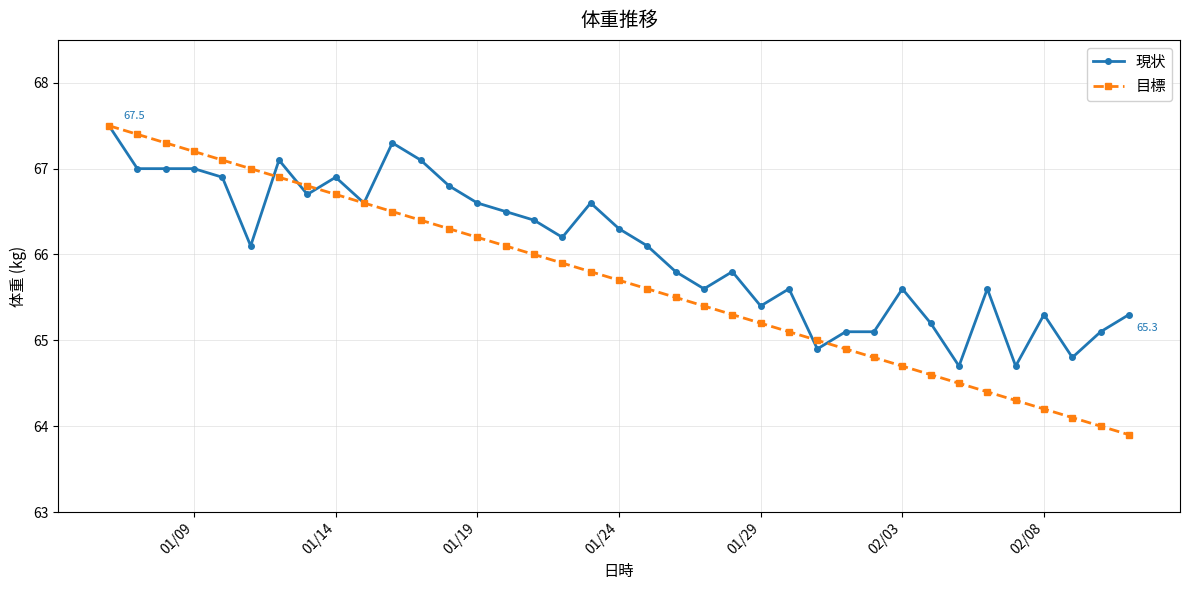

What is the difference between the maximum and minimum values in the 現状 series?

2.8